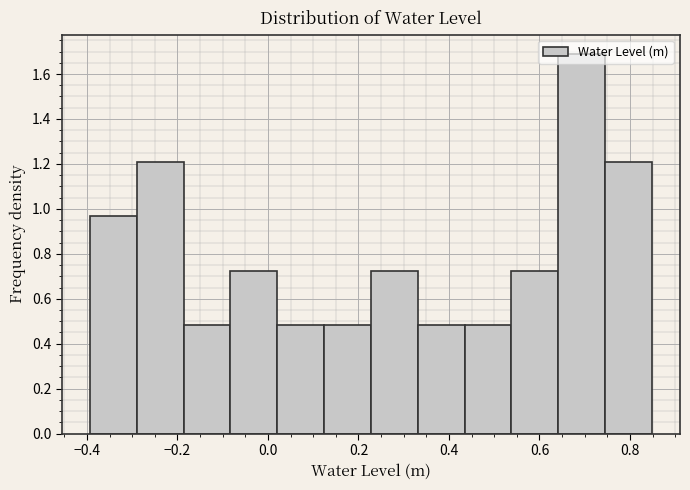

Over which range of the x-axis is the bar tallest?

0.64 to 0.74